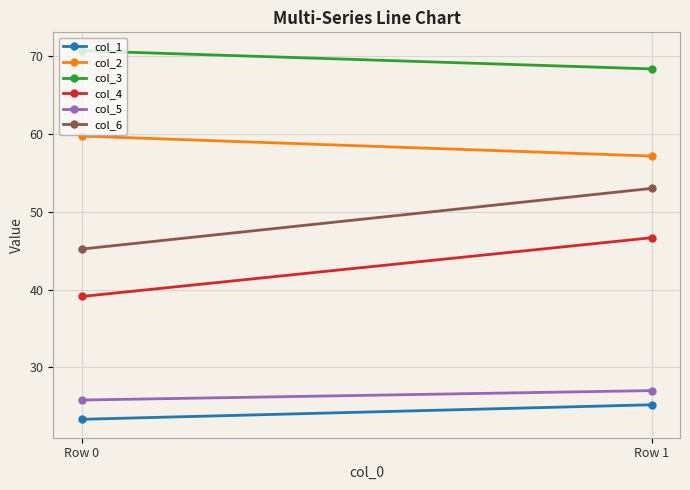

The value of col_1 at Row 0 is 23.3. True or false?

True